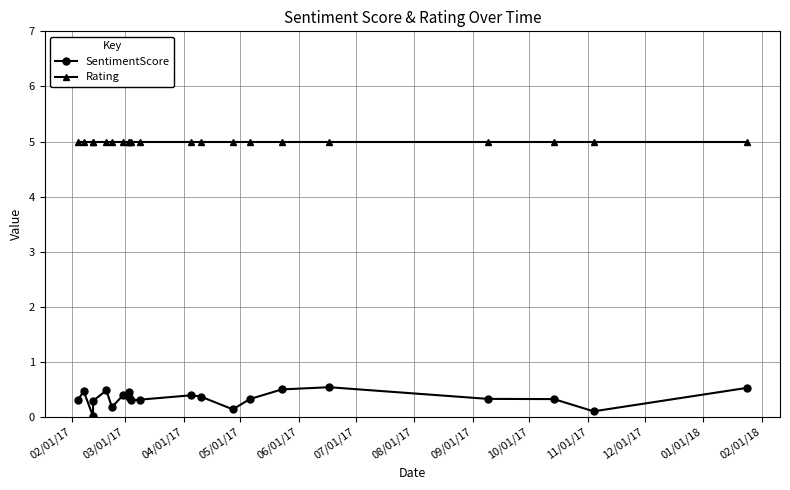

The Rating series shows 2.8 at 18. True or false?

False